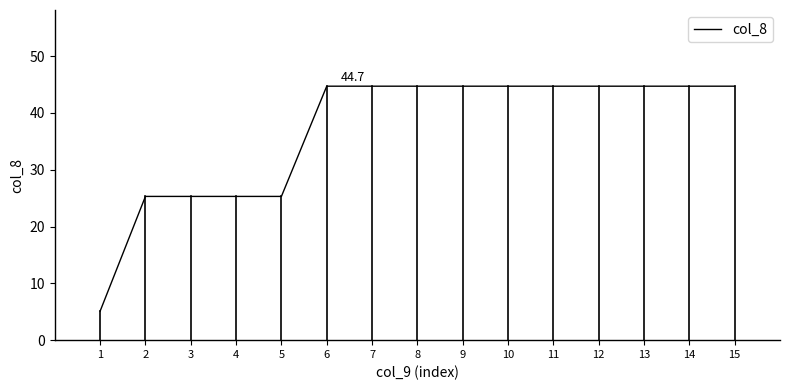

Read the value at 12.

44.7